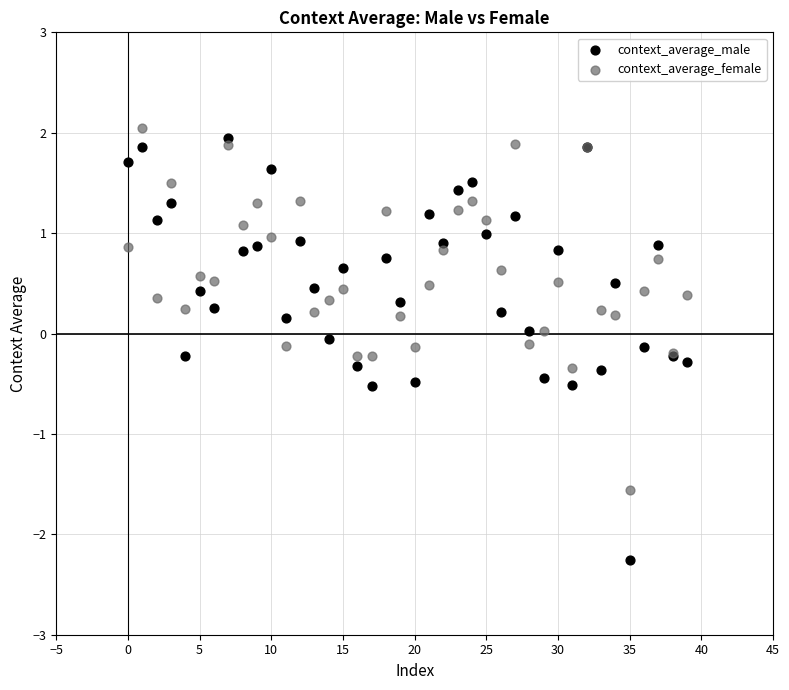

Which series has the largest Y range (max minus min)?

context_average_male